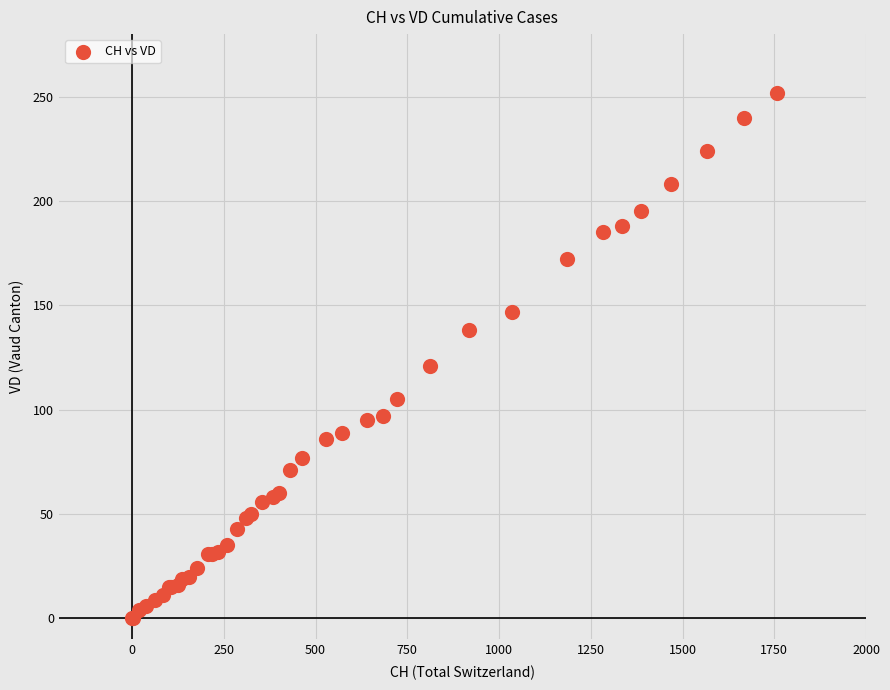

What Y value in the scatter plot is closest to 126?

121